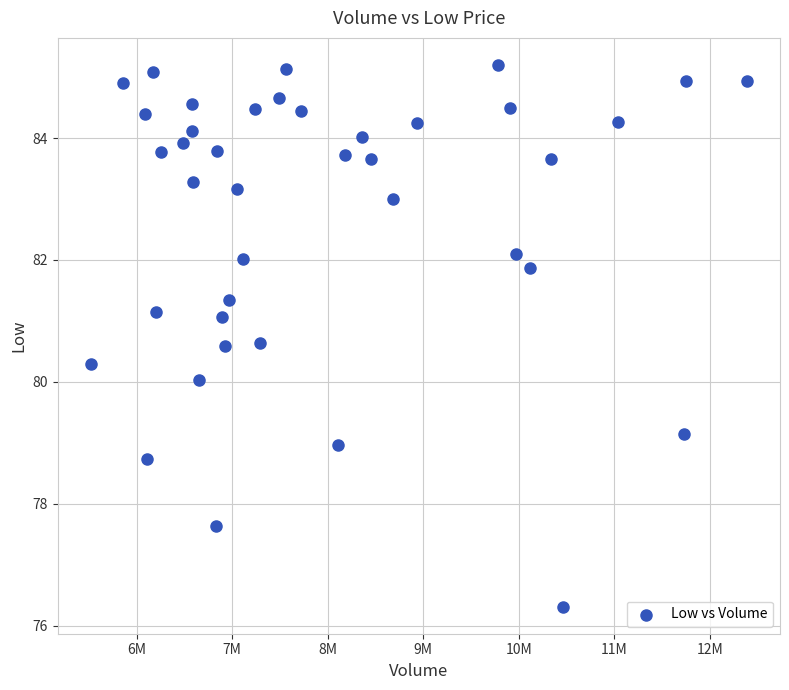

What is the range of Y values (max minus min)?

8.9